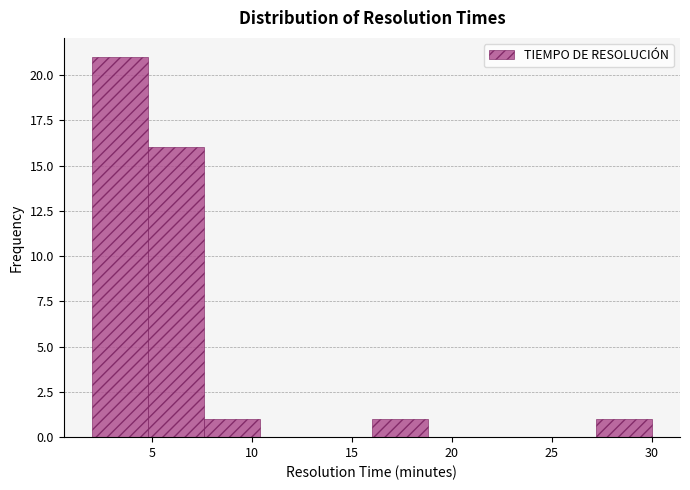

Reading left to right, list every bar in this chart as the range it spans on the x-axis followed by its height. Neither the bar edges nor the heights are printed on the chart, so give them approximately, as read against the axes.

2.0 to 4.8: 21
4.8 to 7.6: 16
7.6 to 10.4: 1
10.4 to 13.2: 0
13.2 to 16.0: 0
16.0 to 18.8: 1
18.8 to 21.6: 0
21.6 to 24.4: 0
24.4 to 27.2: 0
27.2 to 30.0: 1